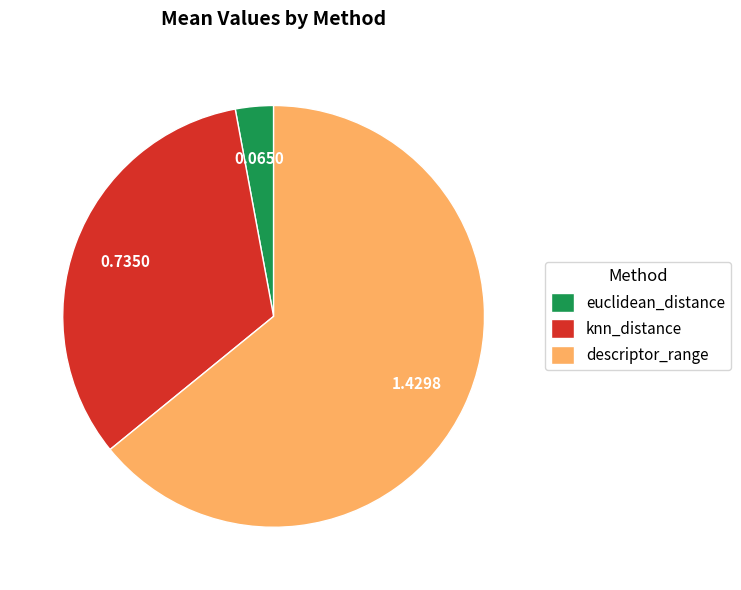

What is the largest slice in the pie chart?

descriptor_range